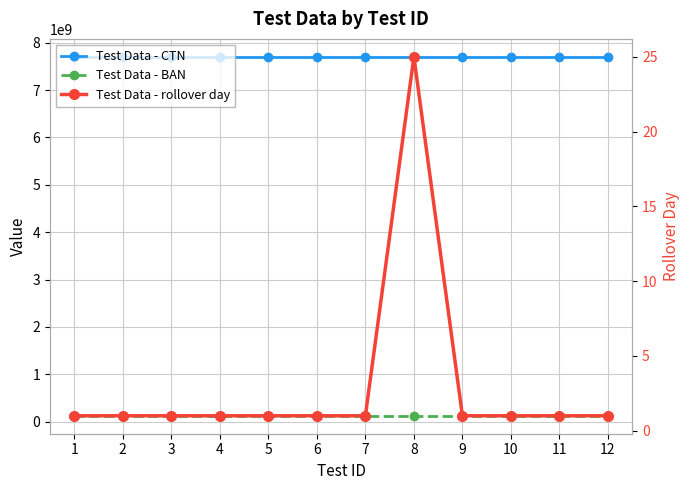

What is the sum of the Test Data - rollover day values at 12 and 7?

2